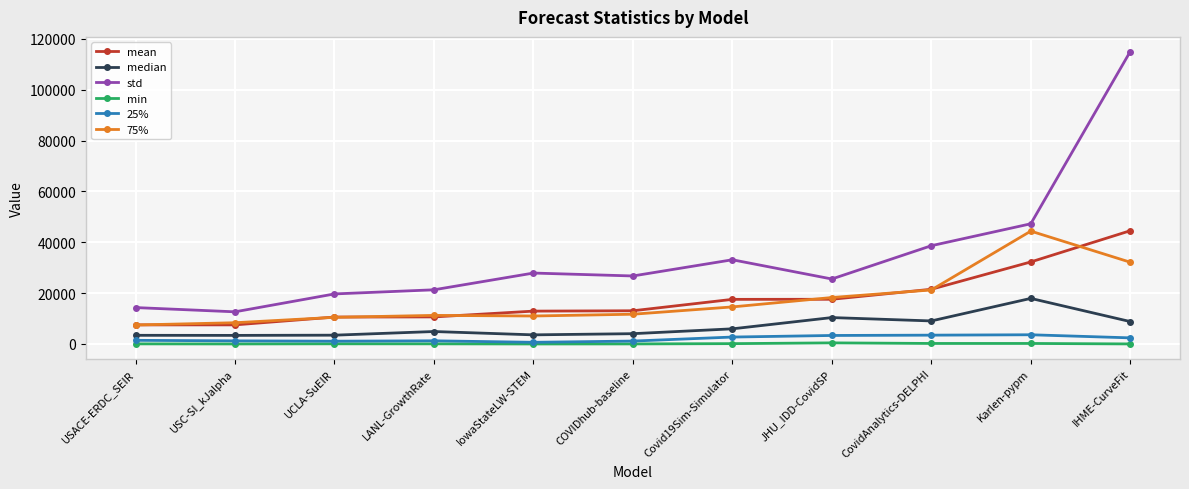

What is the difference between the second highest and minimum values in the min series?

201.4